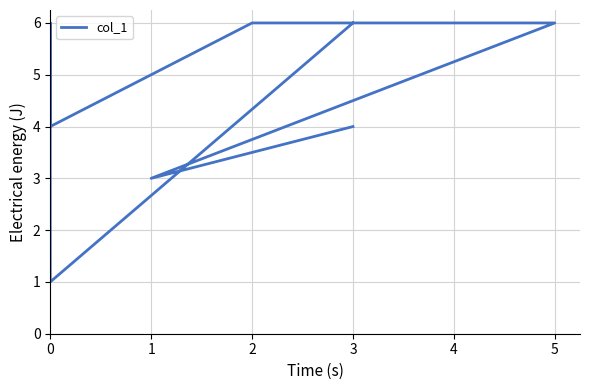

Reading left to right, what are all the values shown in this chart?

6	1	6	4	6	6	3	4